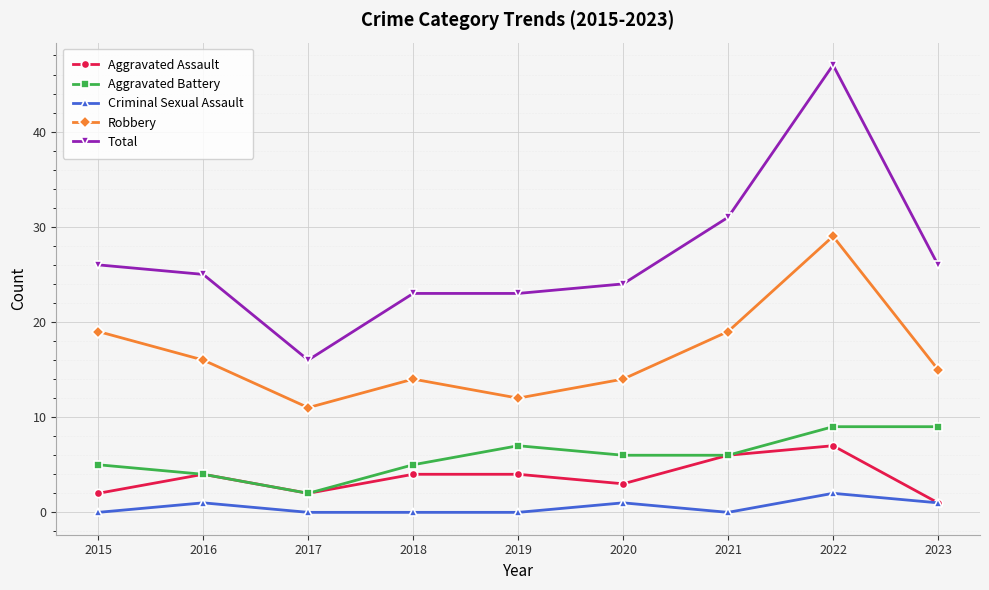

True or false: Robbery has more than 1 points higher than both neighbors.

True